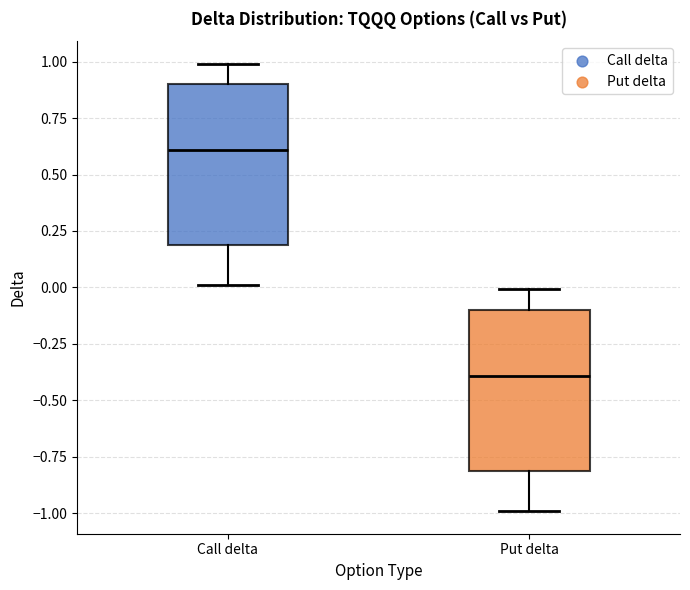

Where does the upper whisker of the box for Call delta end on the y-axis? The values are not printed on the chart, so give them approximately, as read against the axis.

1.0